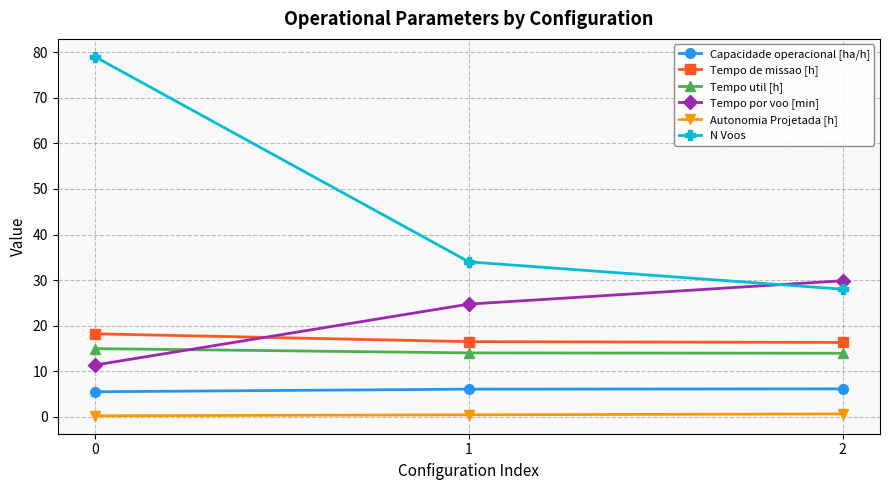

True or false: Tempo por voo [min] has a value of 7.5 at 1.

False